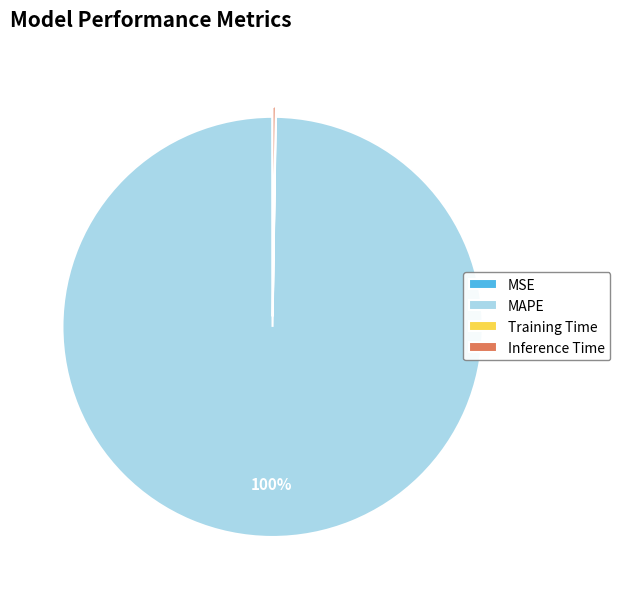

Does any single category account for the majority?

Yes